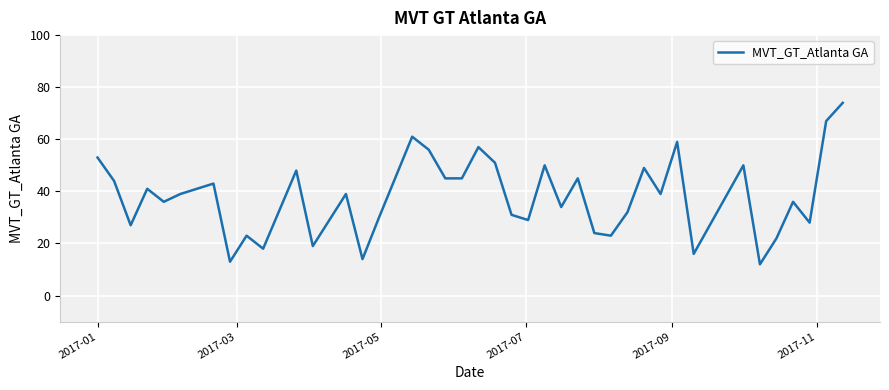

What is the difference between the maximum and minimum values?

62